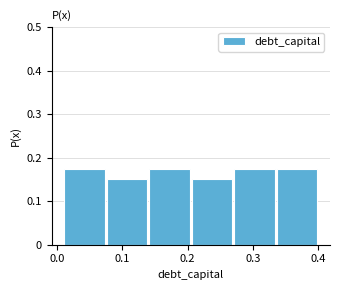

What is the height of the bar covering 0.140 to 0.205 on the x-axis? Neither the bar edges nor the heights are printed on the chart, so give them approximately, as read against the axes.

0.18